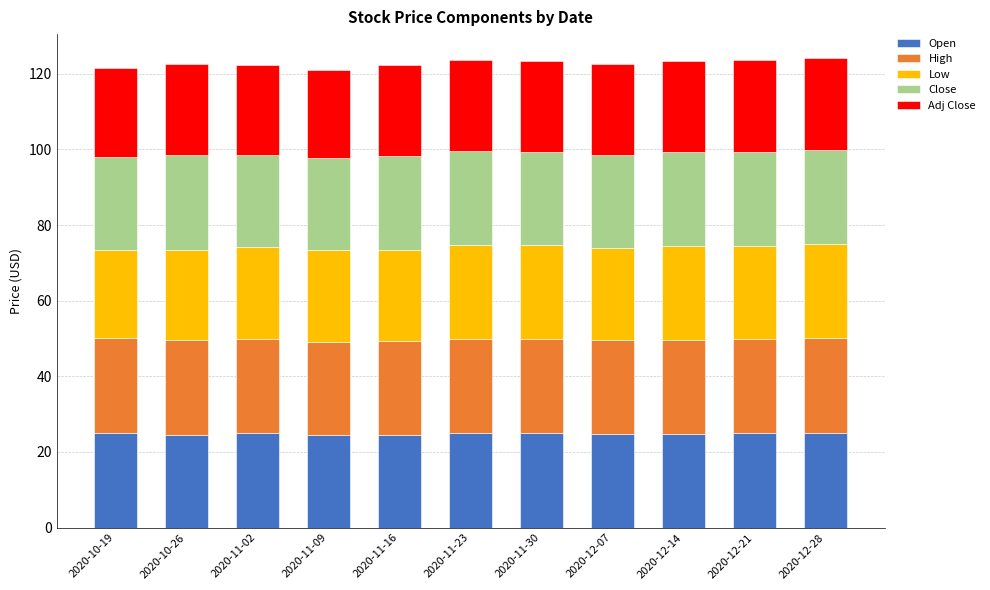

What is the sum of all Open values?

272.7